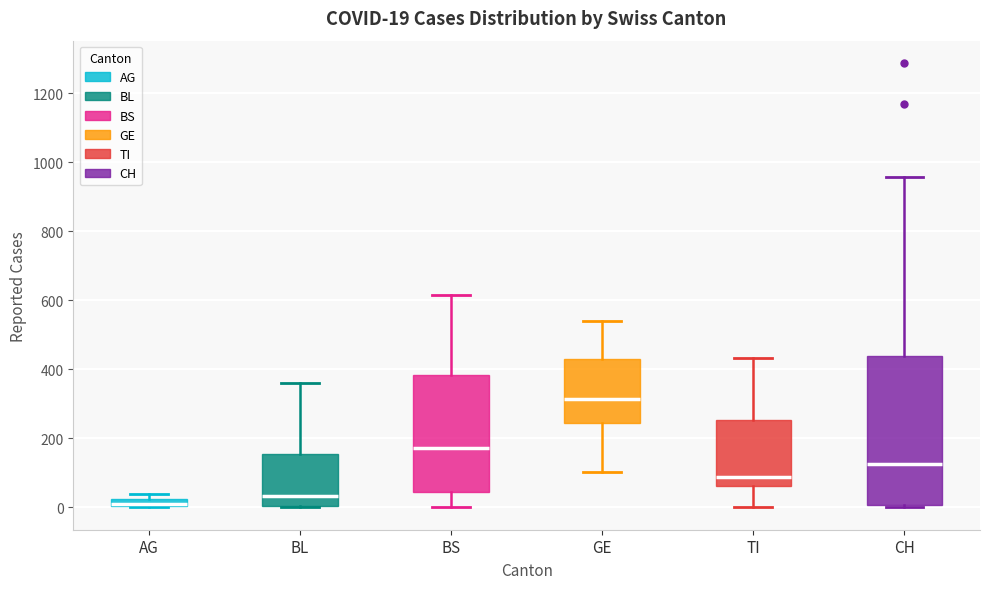

Which box is the tallest, from its lower edge to its upper edge?

CH